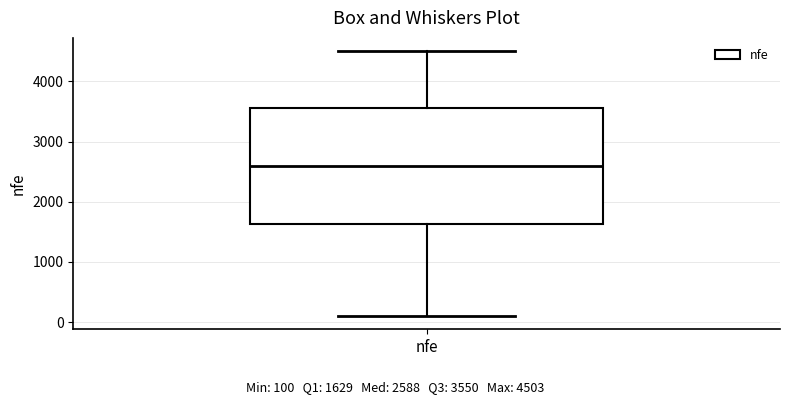

Where does the lower whisker of the box for nfe end on the y-axis? The values are not printed on the chart, so give them approximately, as read against the axis.

100